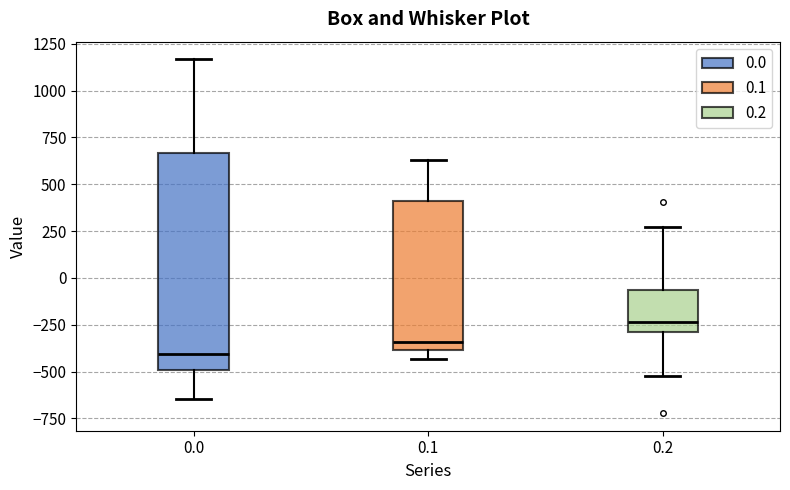

Comparing the boxes themselves (not the whiskers), which one is the tallest?

0.0